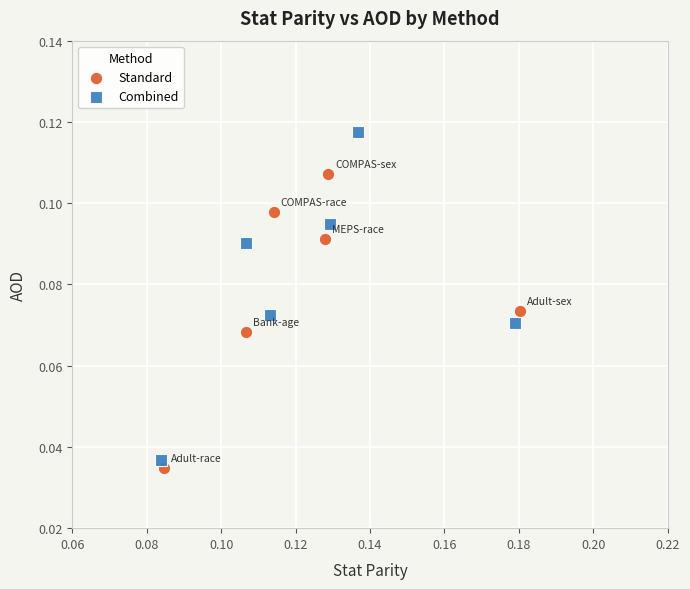

What are all the series names shown in the legend?

Standard, Combined